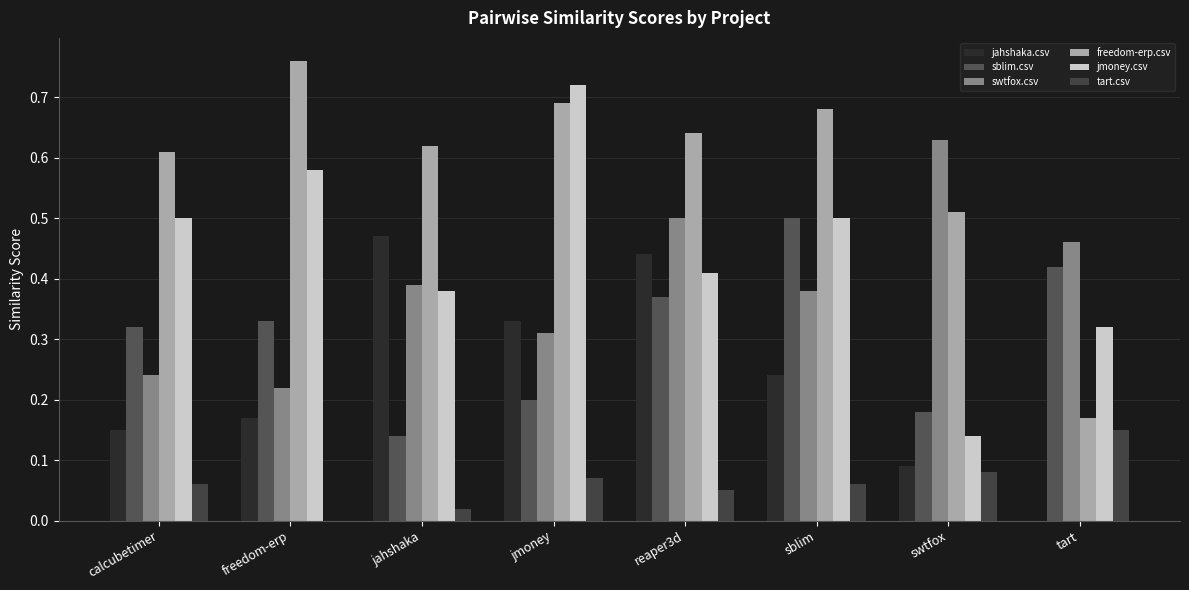

What is the total value across all series at jahshaka?

2.0